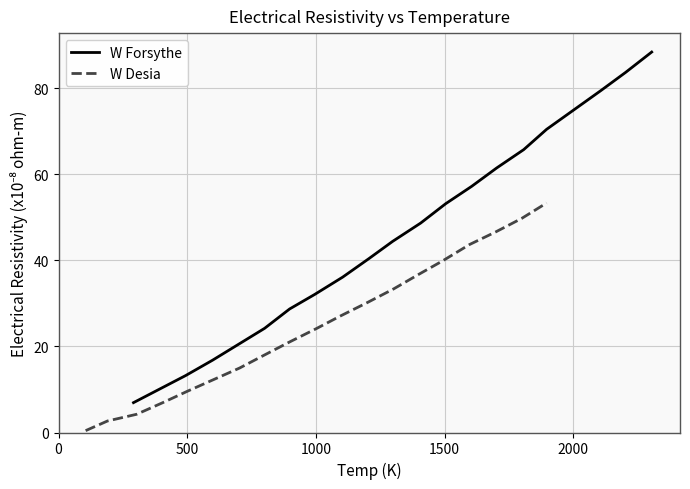

Reading left to right, what are all the values shown in this chart?

W Forsythe: 6.9	10.1	13.2	16.8	24.2	28.7	32.1	36.1	40.4	44.4	48.7	53.2	57.2	61.5	65.7	70.4	74.9	79.4	83.7	88.4
W Desia: 0.4	2.7	3.3	4.2	6.9	9.6	12.3	15.0	17.9	21.0	24.2	27.1	30.2	33.4	36.7	39.9	43.7	46.6	49.7	53.3